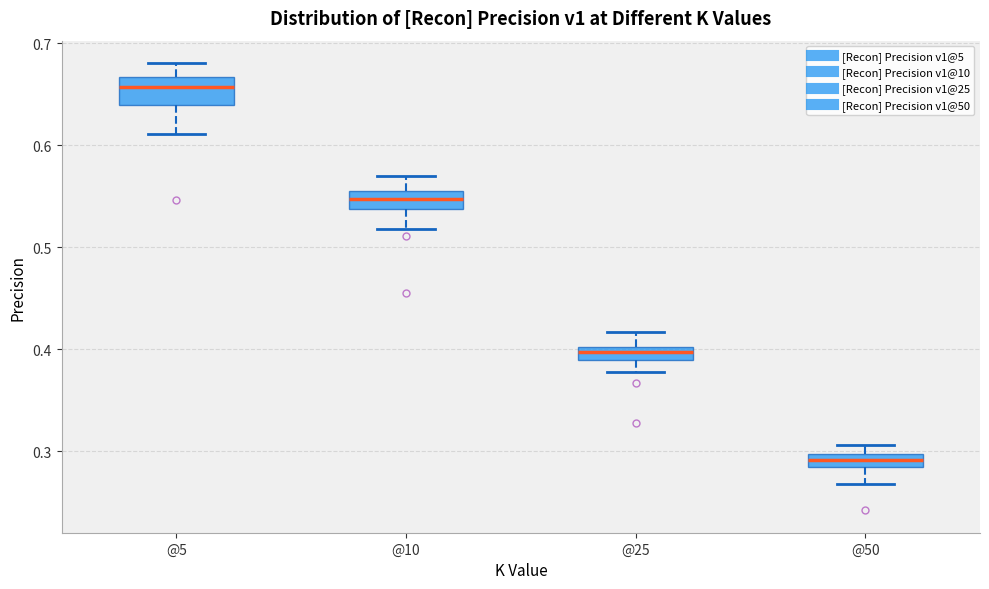

Where is the lower edge of the box for @50 on the y-axis? The values are not printed on the chart, so give them approximately, as read against the axis.

0.28